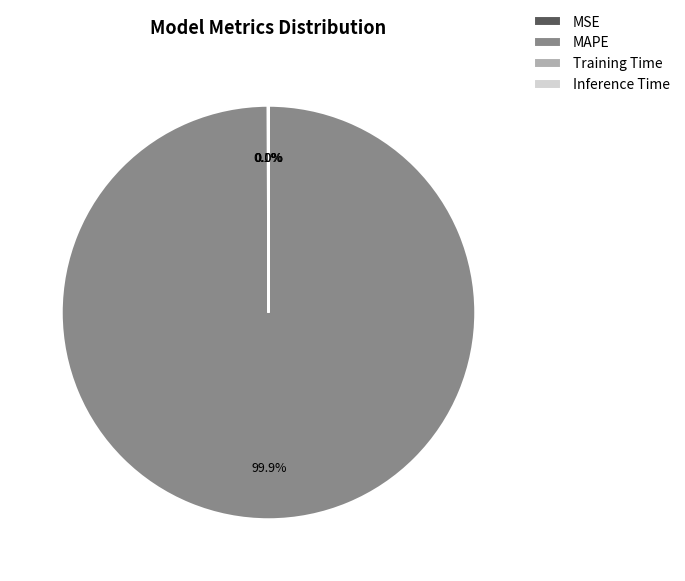

What is the largest slice in the pie chart?

MAPE